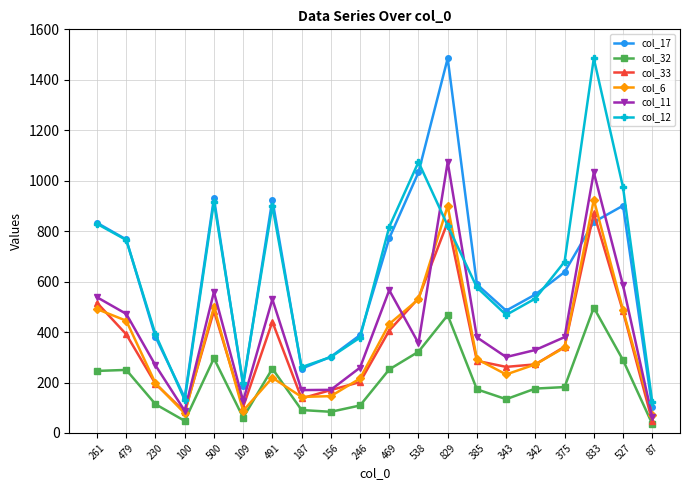

What is the label of the 18th point from the right?

230